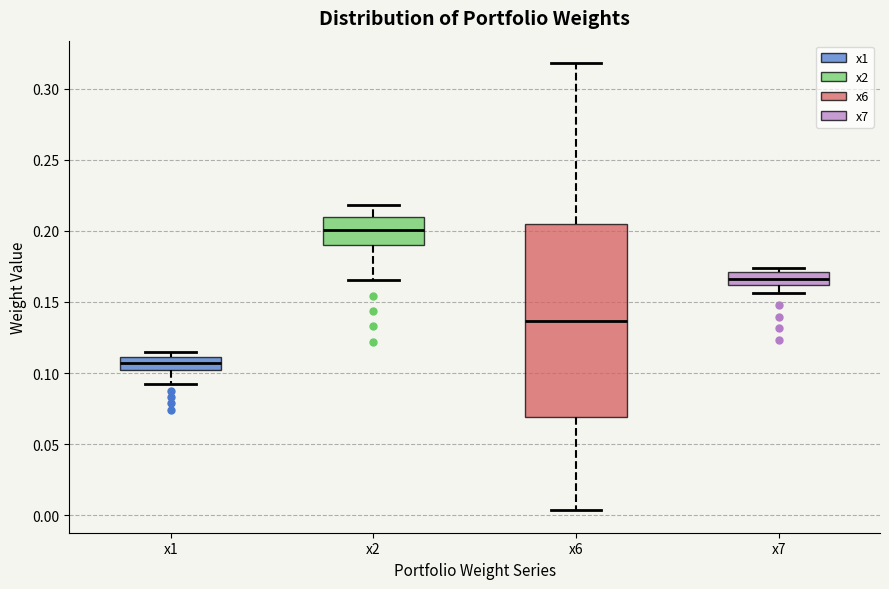

Reading left to right, transcribe this box plot: for each box, give where its median line is, the range the box spans, and where its two whiskers end, as read against the y-axis. The values are not printed on the chart, so give them approximately, as read against the axis.

x1: median 0.105, box 0.100 to 0.110, whiskers 0.090 to 0.115
x2: median 0.200, box 0.190 to 0.210, whiskers 0.165 to 0.220
x6: median 0.135, box 0.070 to 0.205, whiskers 0.005 to 0.320
x7: median 0.165, box 0.160 to 0.170, whiskers 0.155 to 0.175